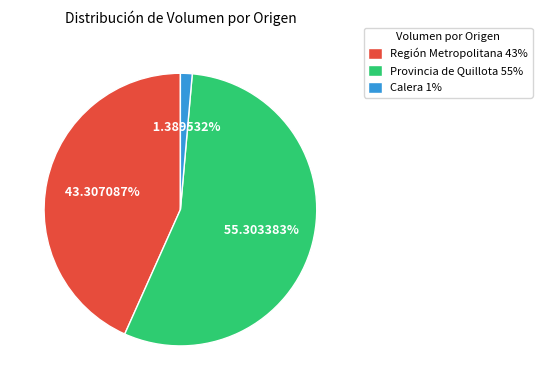

Approximately how many times larger is the value at Provincia de Quillota 55% compared to Calera 1%?

39.8